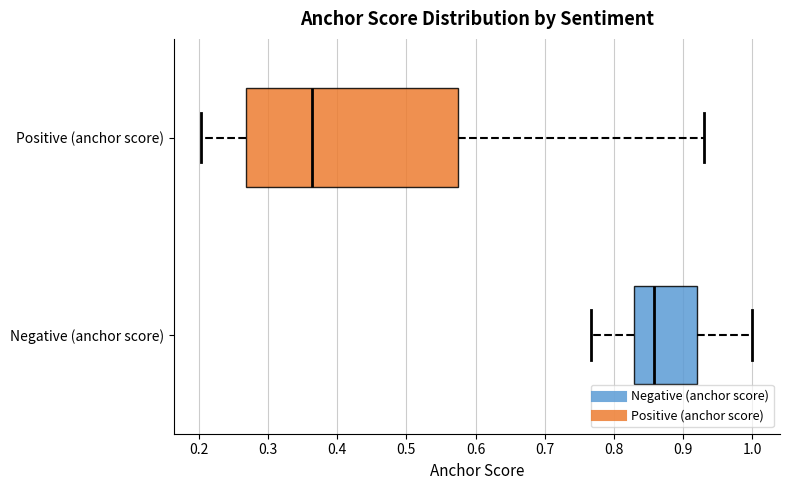

Reading bottom to top, transcribe this box plot: for each box, give where its median line is, the range the box spans, and where its two whiskers end, as read against the x-axis. The values are not printed on the chart, so give them approximately, as read against the axis.

Negative (anchor score): median 0.86, box 0.83 to 0.92, whiskers 0.77 to 1.00
Positive (anchor score): median 0.36, box 0.27 to 0.57, whiskers 0.20 to 0.93